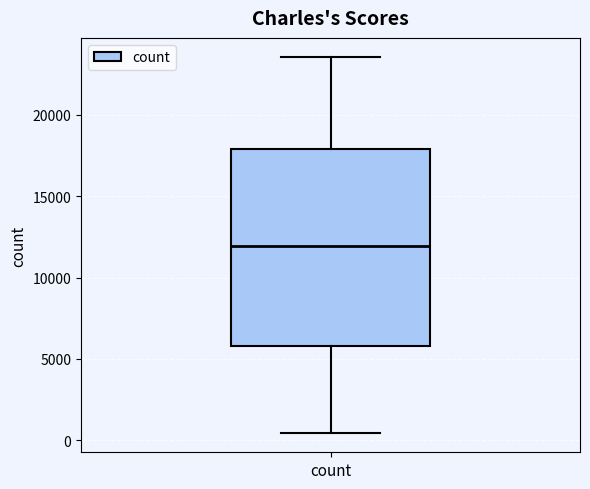

Where is the upper edge of the box for count on the y-axis? The values are not printed on the chart, so give them approximately, as read against the axis.

18000